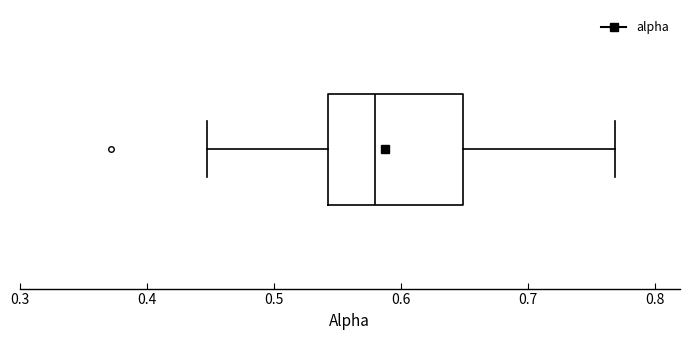

Where does the median line of the box sit on the x-axis? The values are not printed on the chart, so give them approximately, as read against the axis.

0.58